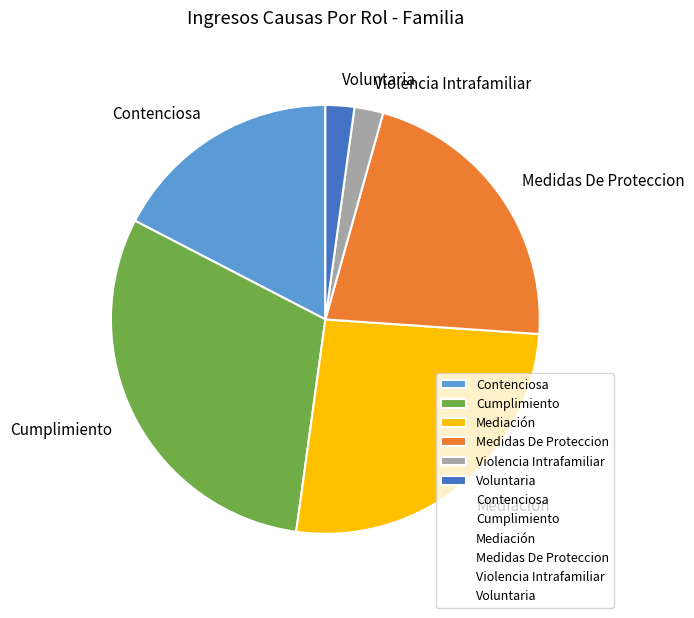

What is the largest slice in the pie chart?

Cumplimiento